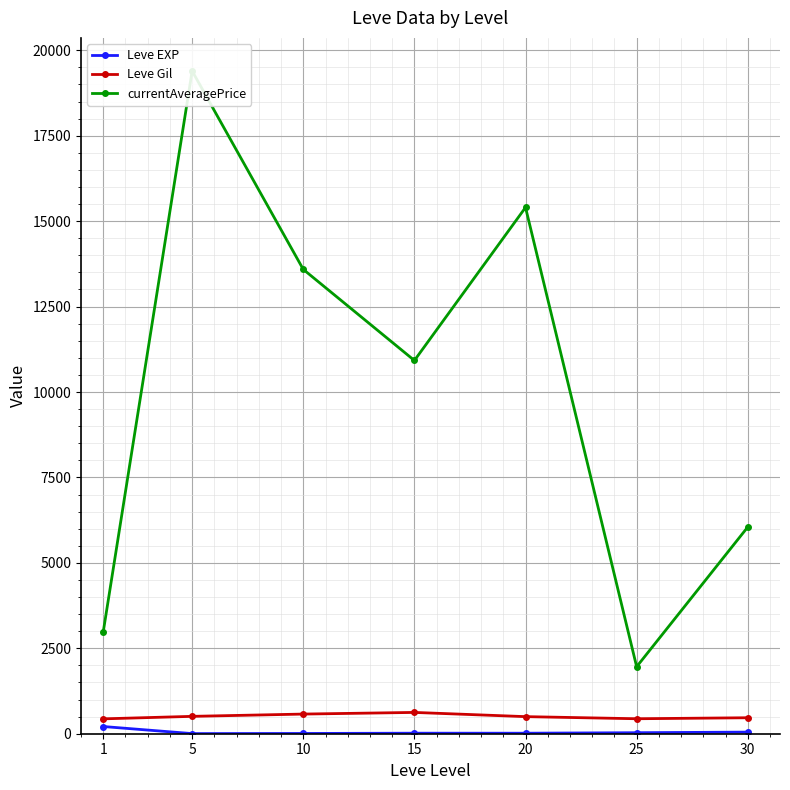

What is the maximum value for Leve Gil?

623.3